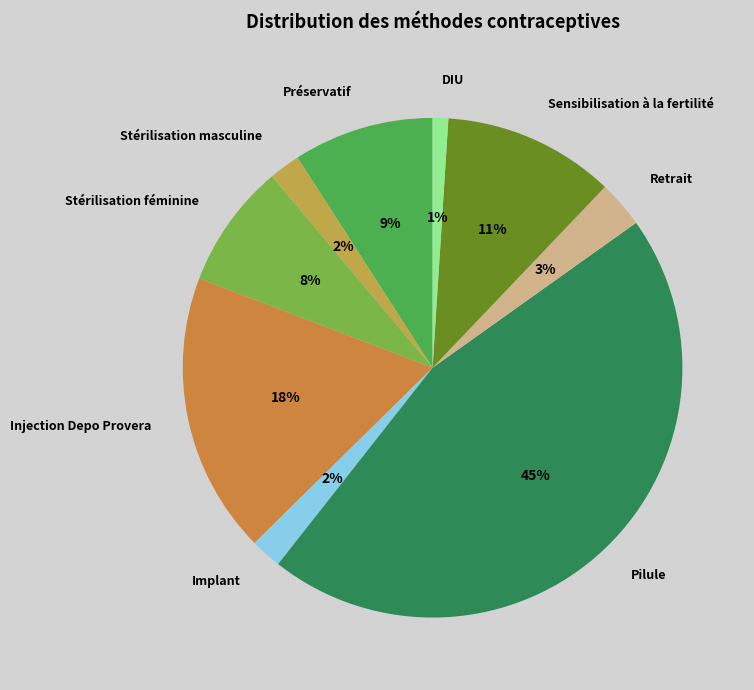

Is the sum of Préservatif and Injection Depo Provera greater than half?

No